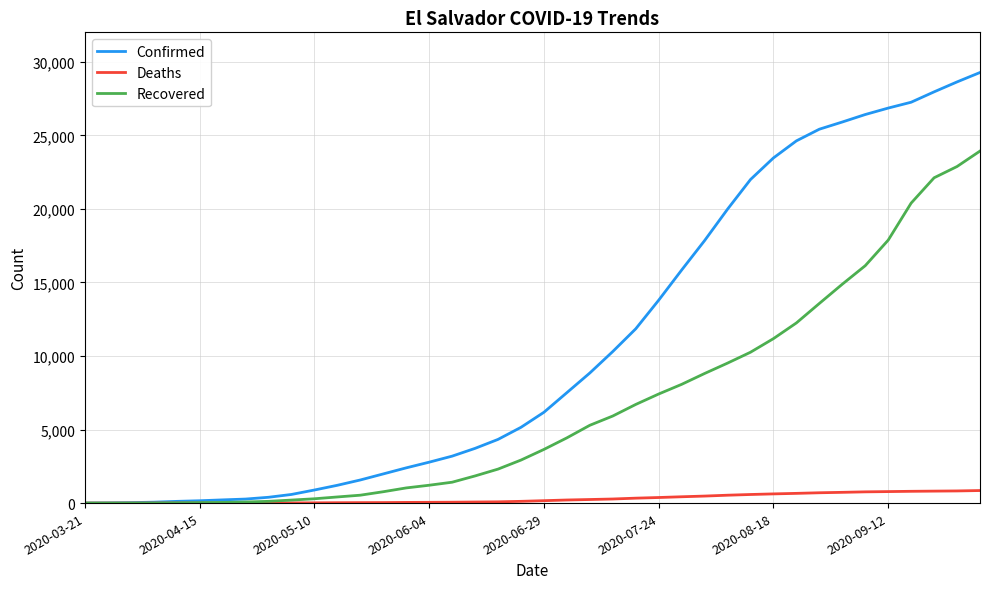

Rank the series by their maximum value, from highest to lowest.

Confirmed, Recovered, Deaths